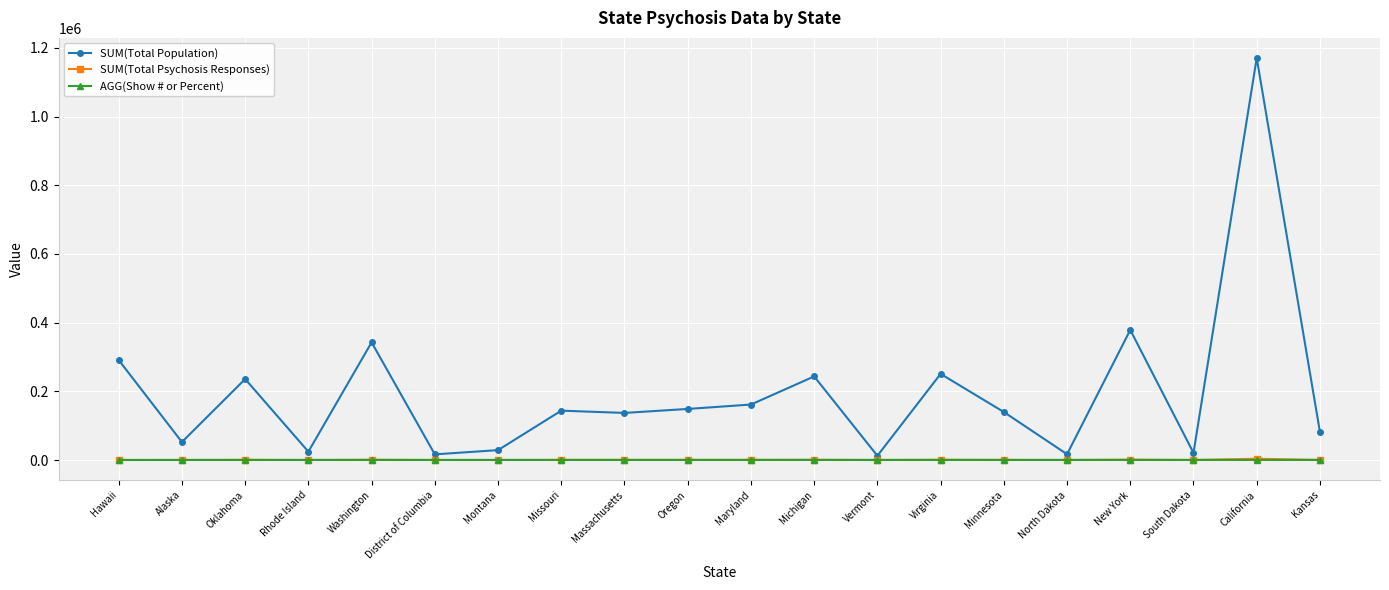

True or false: SUM(Total Population) and SUM(Total Psychosis Responses) intersect in this chart.

False